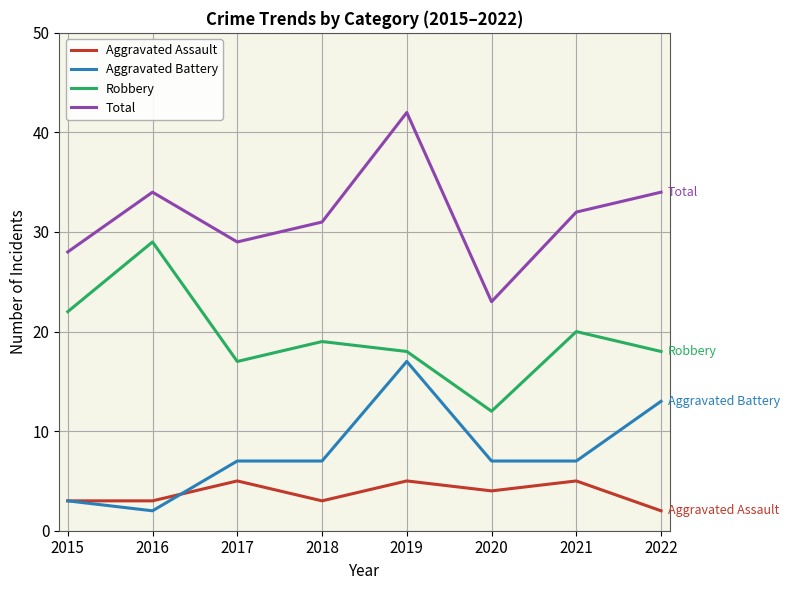

Rank the series by their maximum value, from highest to lowest.

Total, Robbery, Aggravated Battery, Aggravated Assault